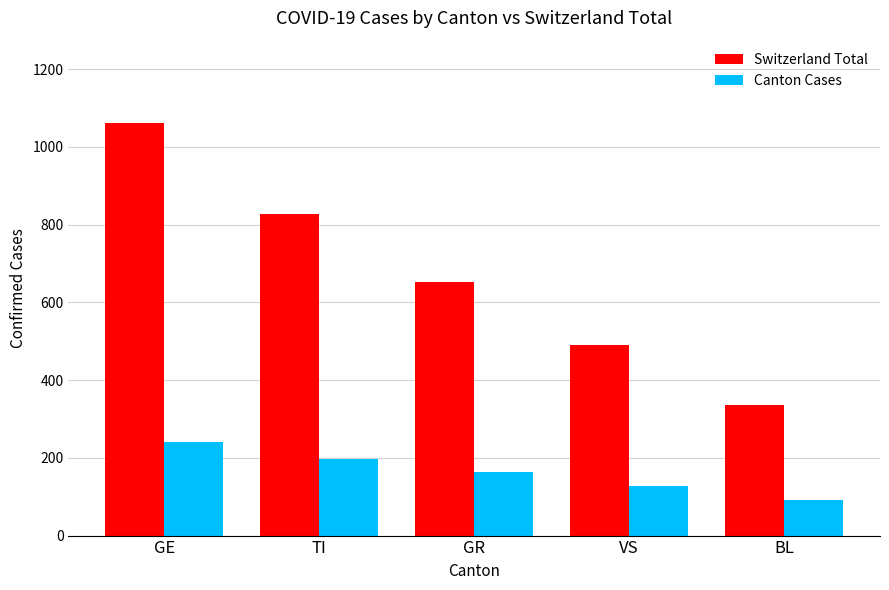

What is the average value of the Canton Cases series?

164